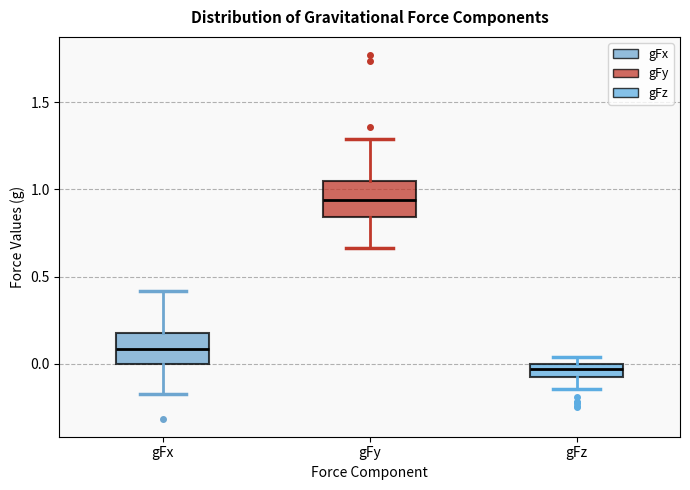

Where is the lower edge of the box for gFx on the y-axis? The values are not printed on the chart, so give them approximately, as read against the axis.

0.00